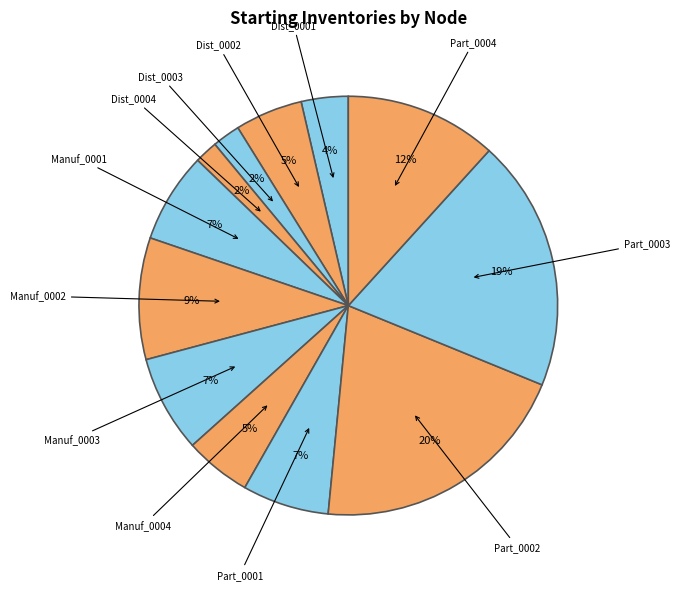

Between Part_0003 and Manuf_0004, which is larger?

Part_0003